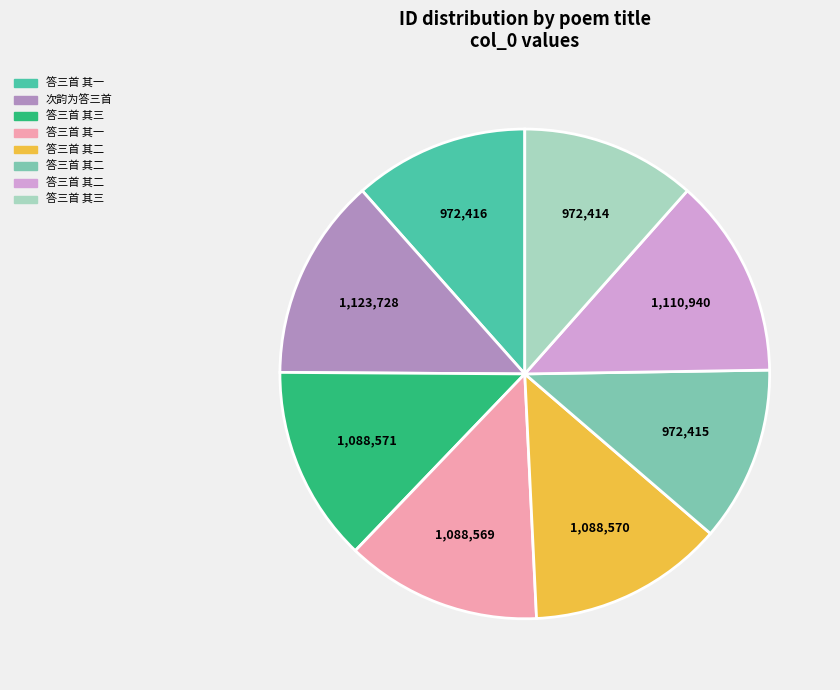

Is there any slice that represents more than half of the pie?

No